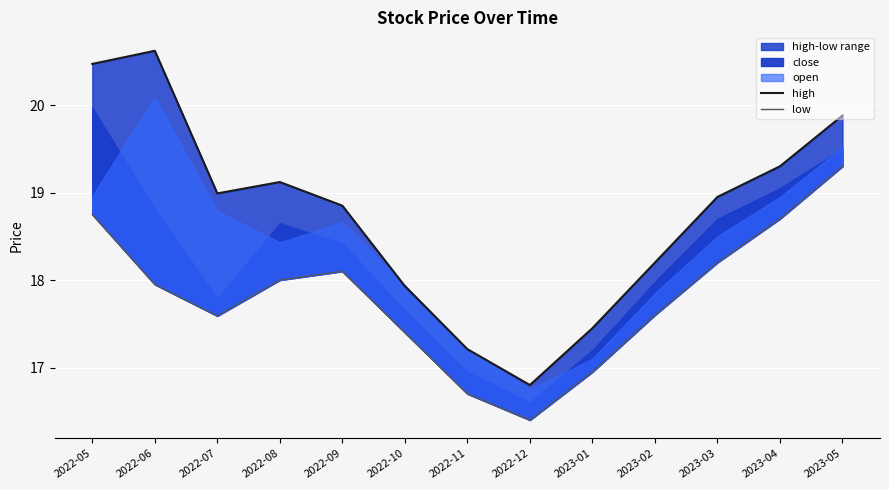

Where is low nearest to the value 17?

2023-01